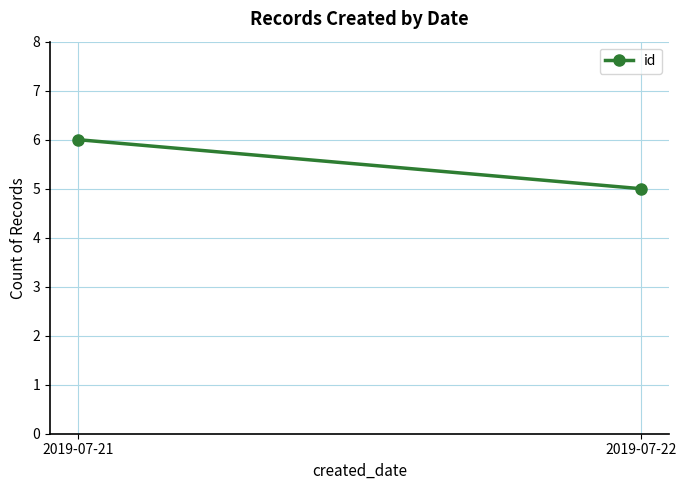

What value does the data have at 2019-07-22?

5